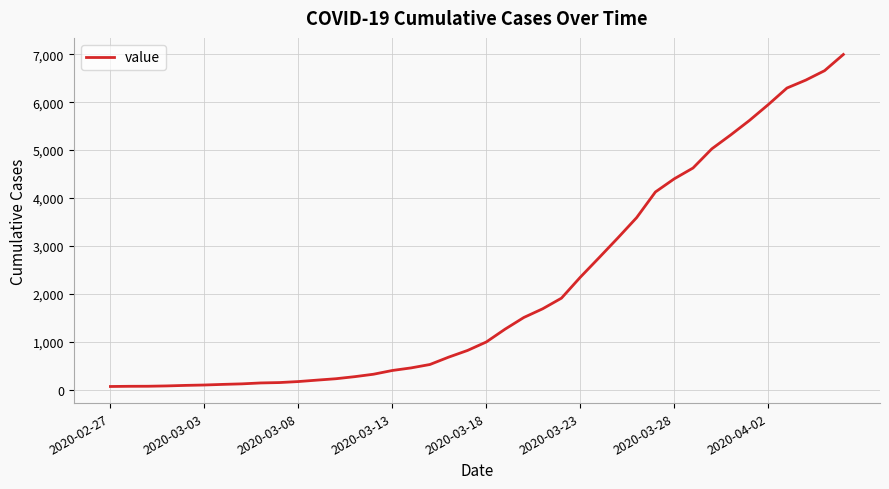

What is the maximum value shown in the chart?

6995